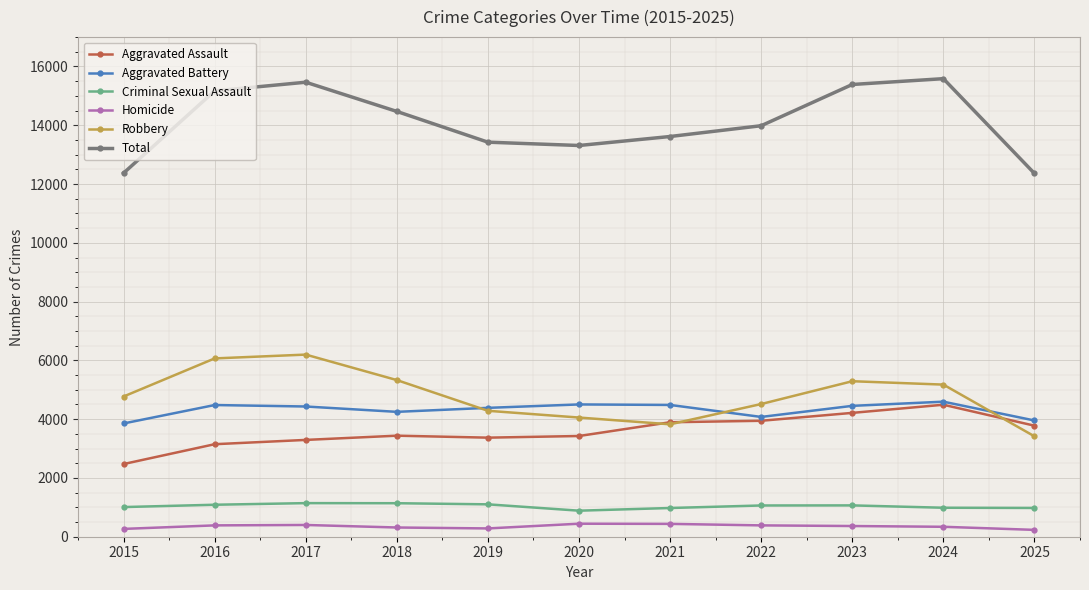

What is the difference between the Criminal Sexual Assault values at 2017 and 2025?

164